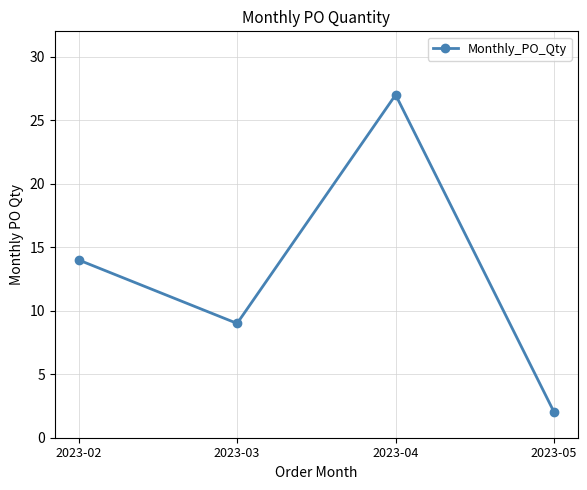

Which label corresponds to the smallest value in the chart?

2023-05